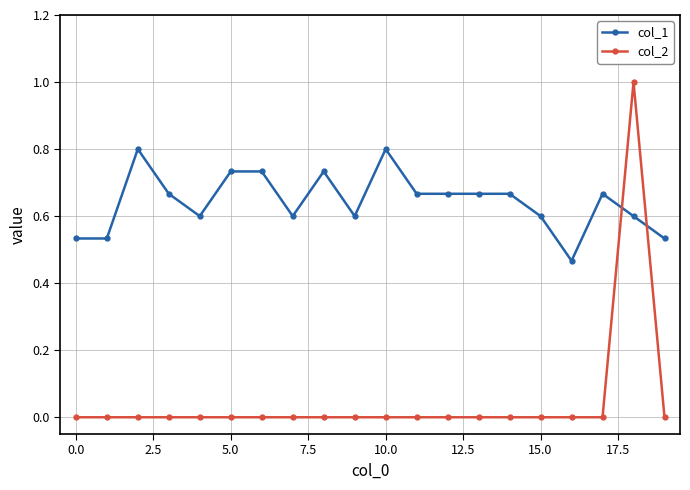

True or false: col_1 and col_2 intersect in this chart.

True